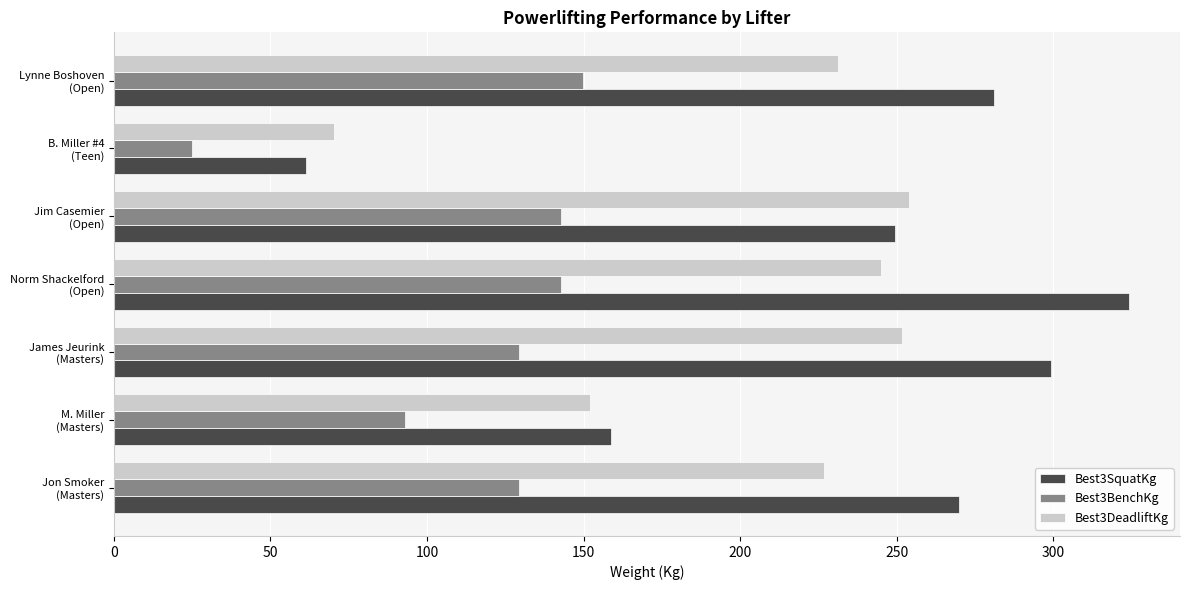

What is the sum of all Best3SquatKg values?

1644.3